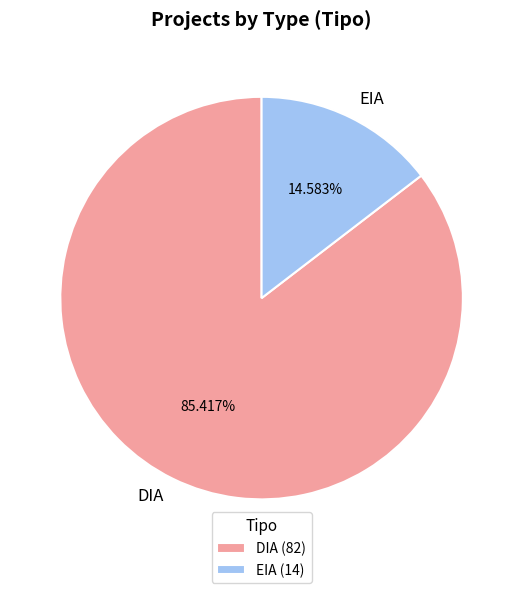

What is the largest slice in the pie chart?

DIA